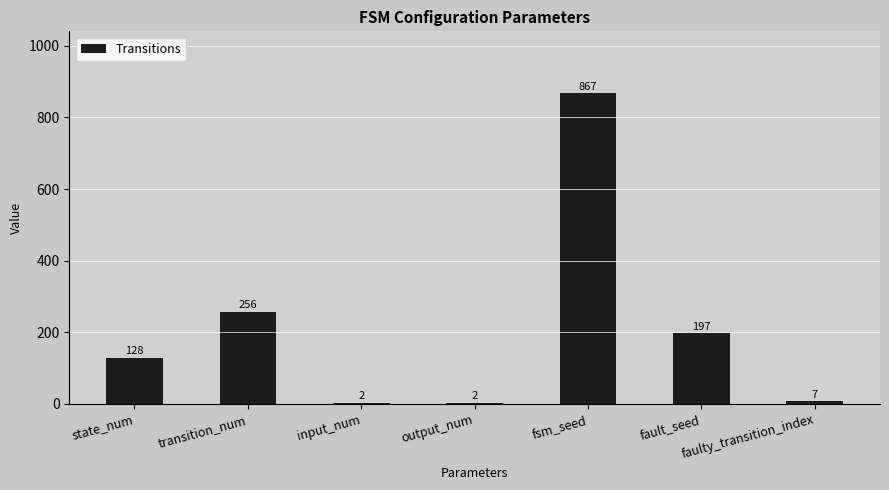

Where is the data nearest to the value 434?

transition_num